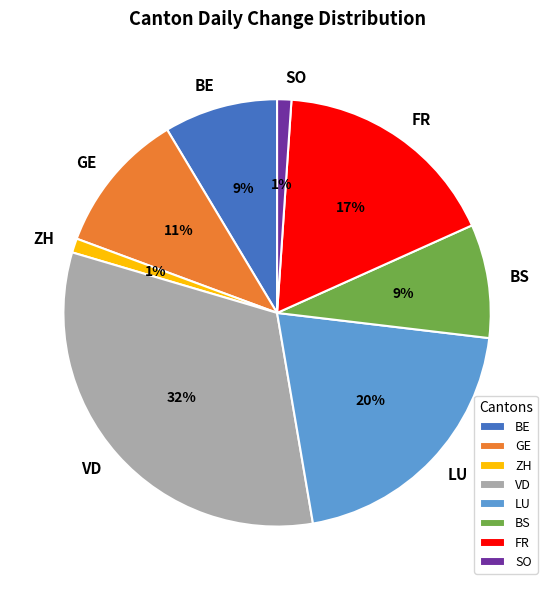

Is there a majority slice in this chart?

No